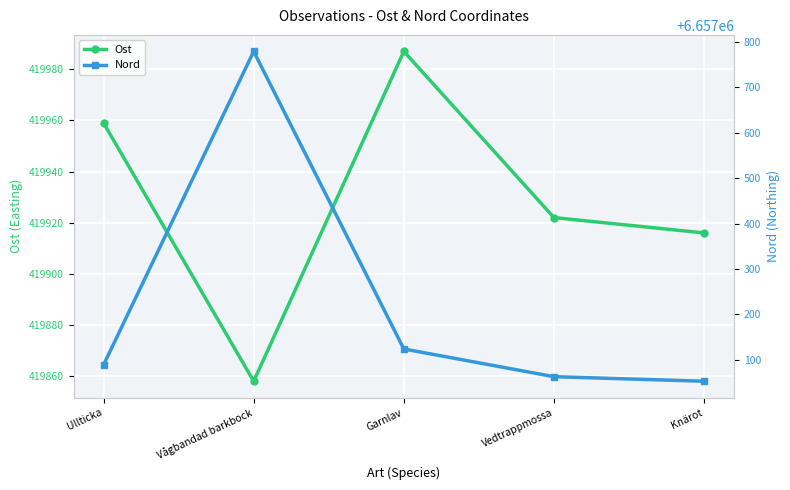

Rank the series by their average value, from lowest to highest.

Ost, Nord